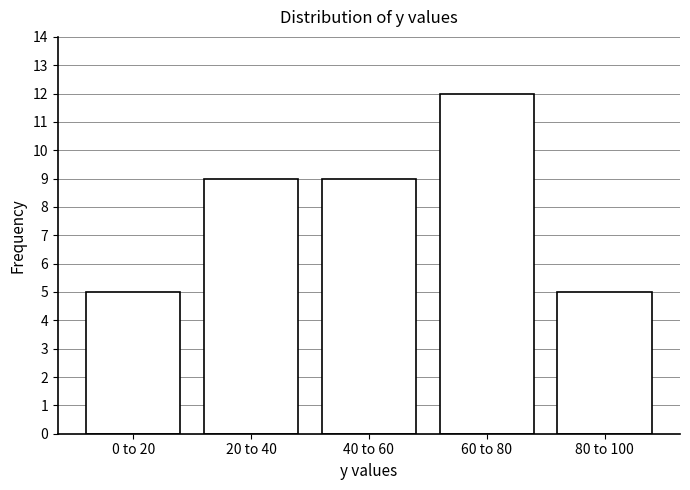

Reading right to left, transcribe all the data shown in this chart.

5	12	9	9	5